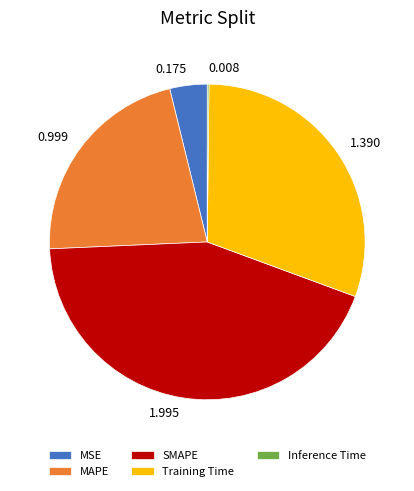

Is MAPE the majority of the pie?

No